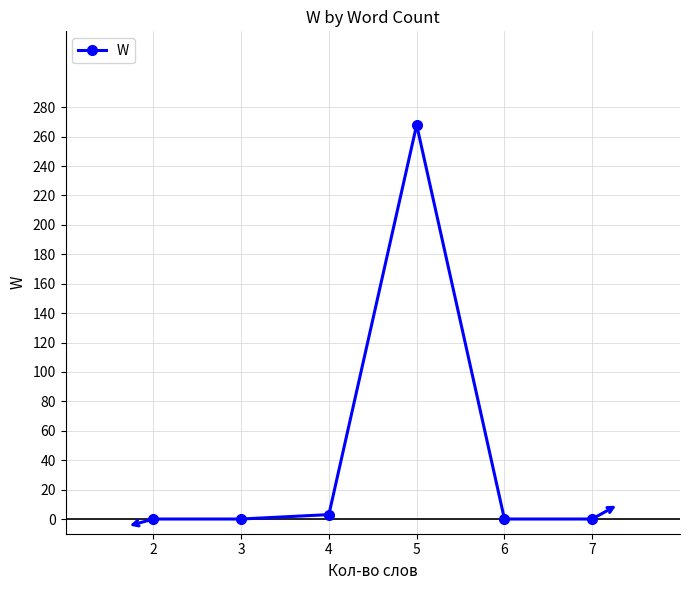

Does the chart have visible grid lines?

Yes